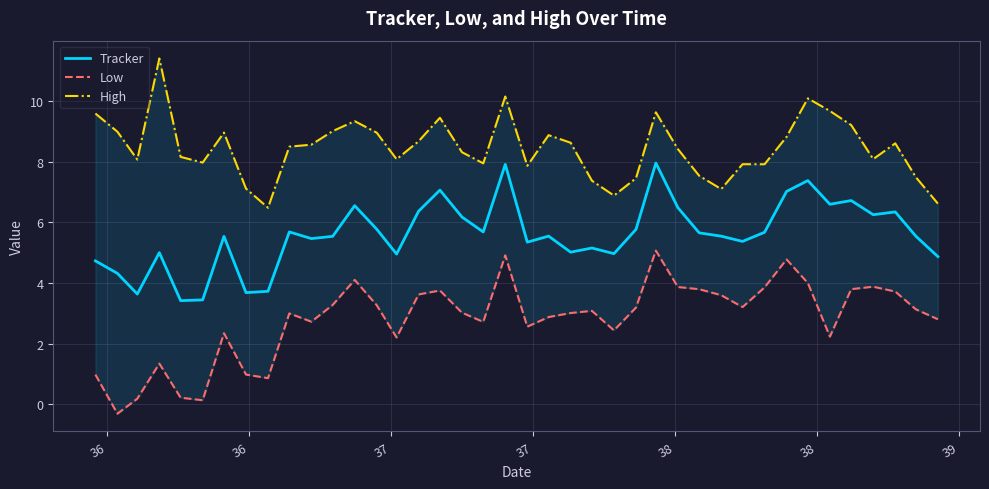

True or false: Tracker has more than 1 points higher than both neighbors.

True